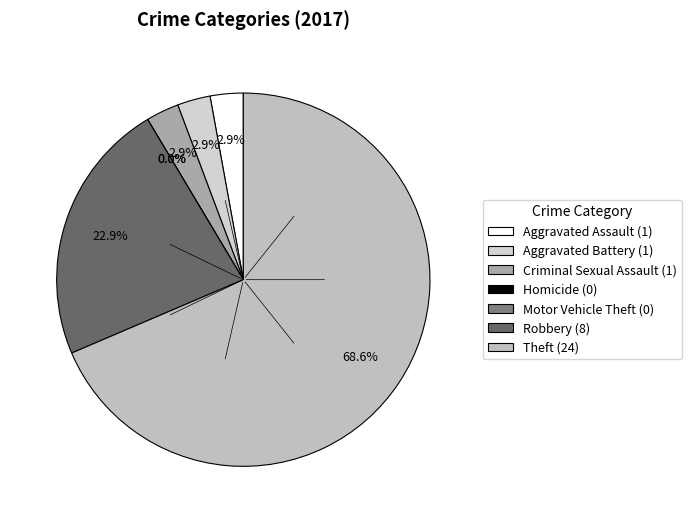

Rank the categories by value from lowest to highest.

Homicide, Motor Vehicle Theft, Aggravated Assault, Aggravated Battery, Criminal Sexual Assault, Robbery, Theft